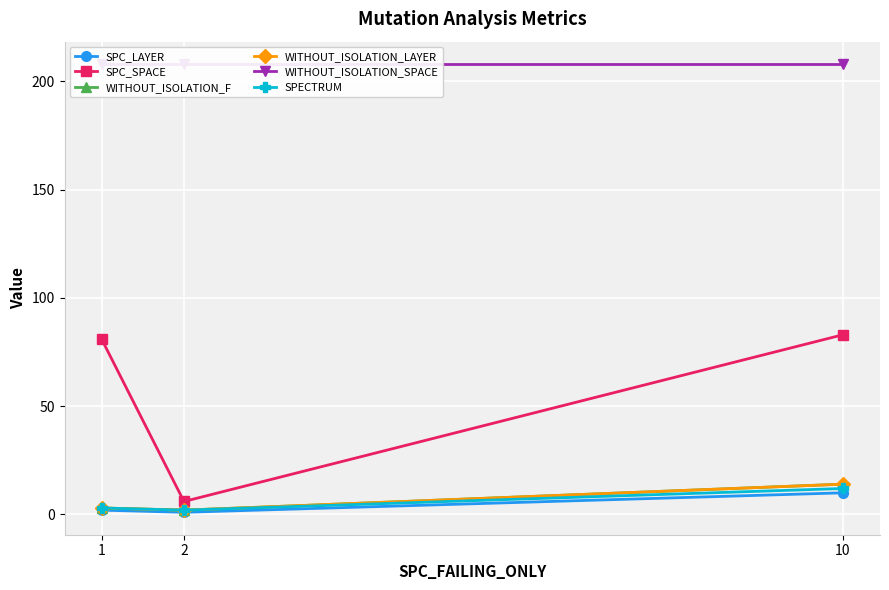

At how many categories does at least one series exceed 7?

3